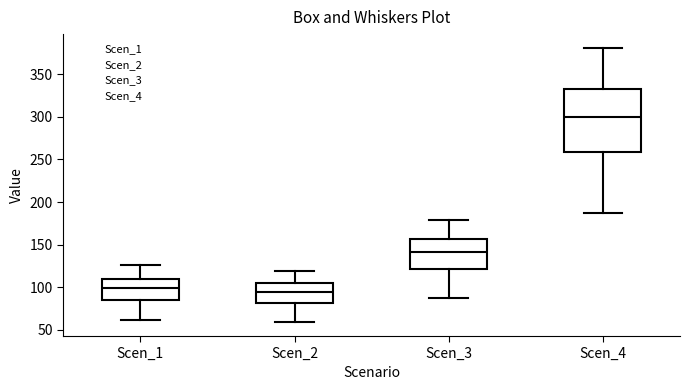

Reading left to right, read every box against the y-axis: the position of its median line, the range the box covers, and the ends of its whiskers. The values are not printed on the chart, so give them approximately, as read against the axis.

Scen_1: median 100, box 85 to 110, whiskers 60 to 125
Scen_2: median 95, box 80 to 105, whiskers 60 to 120
Scen_3: median 140, box 120 to 155, whiskers 90 to 180
Scen_4: median 300, box 260 to 335, whiskers 185 to 380